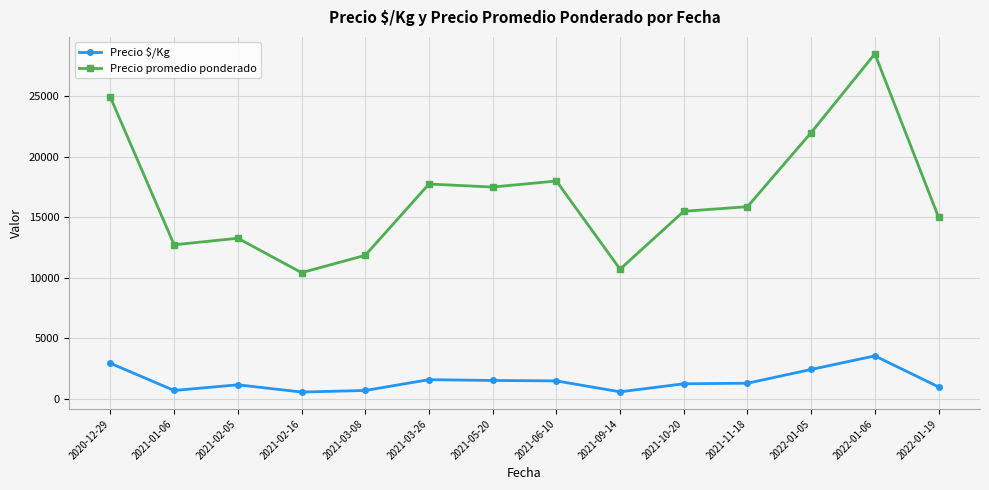

Where is Precio promedio ponderado nearest to the value 19466?

2021-06-10